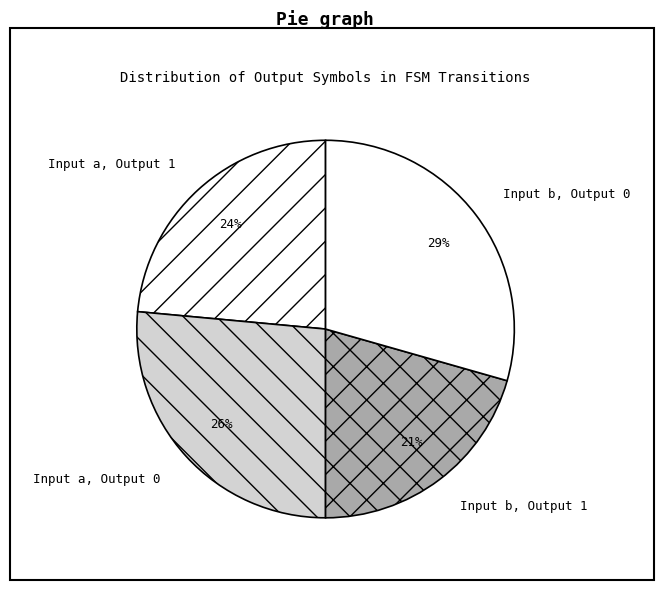

Does Input b, Output 1 account for over 50% of the chart?

No